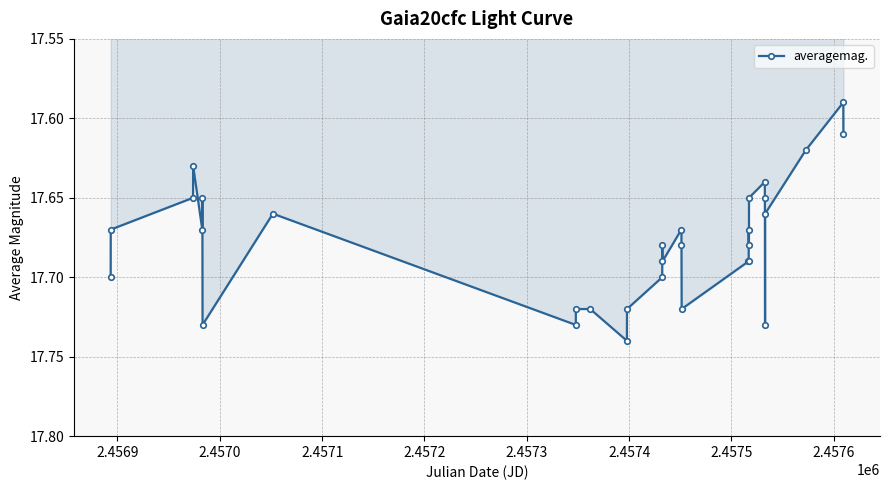

What is the sum of all values?

548.0